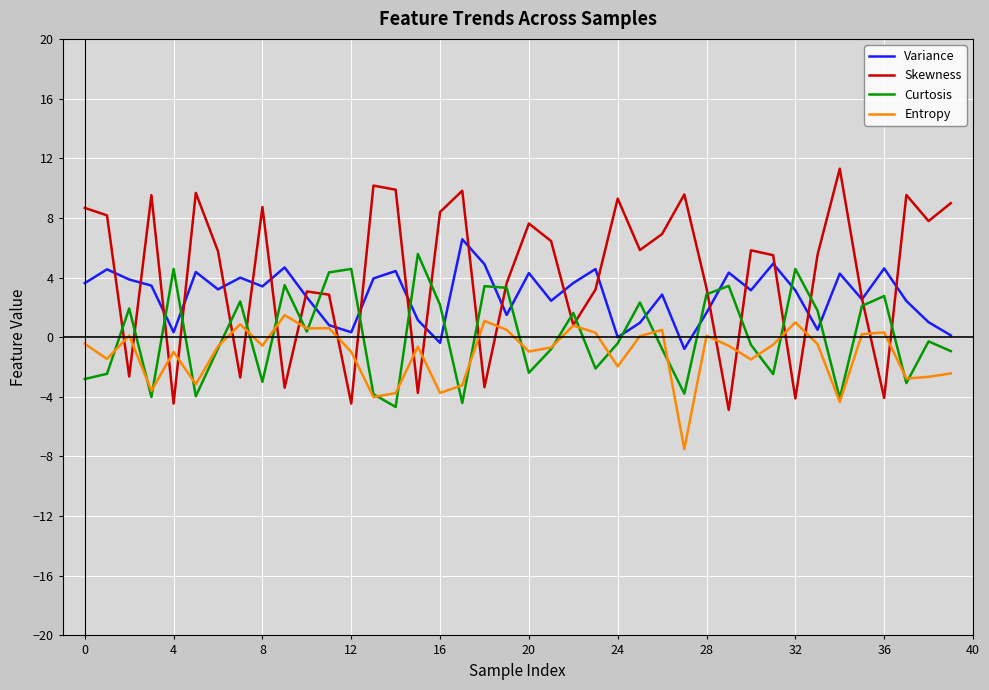

Which series ends up on top after the final intersection of Curtosis and Variance?

Variance